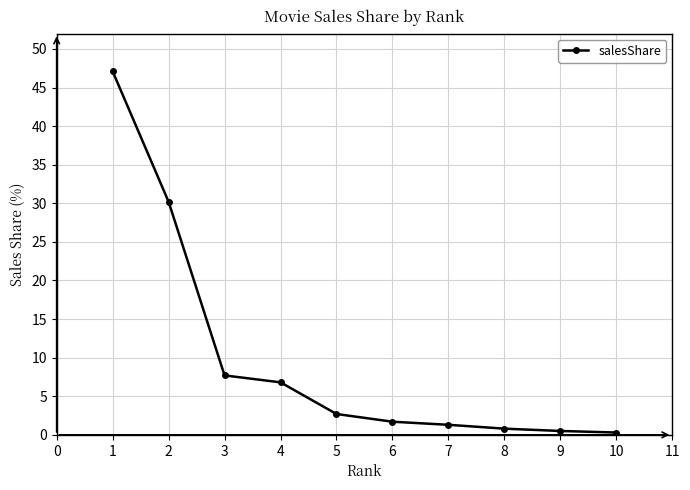

What is the change in value from 1 to 6?

-45.4